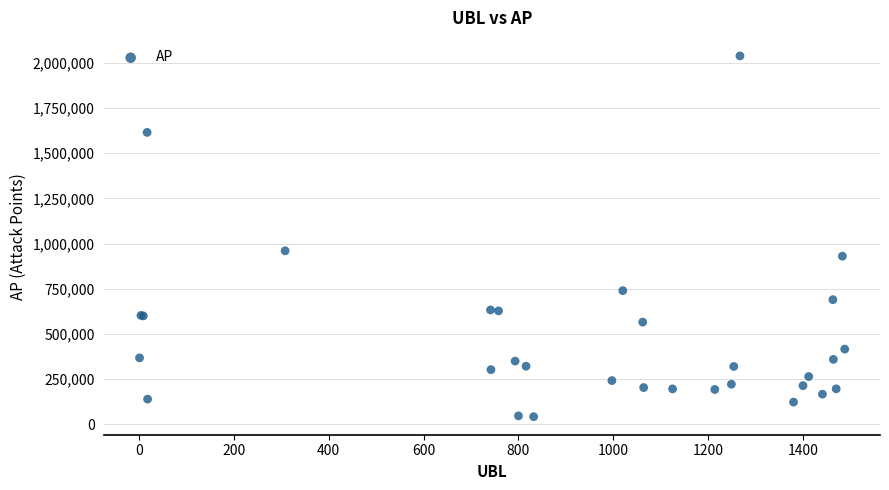

What Y value in the scatter plot is closest to 1040377?

960167